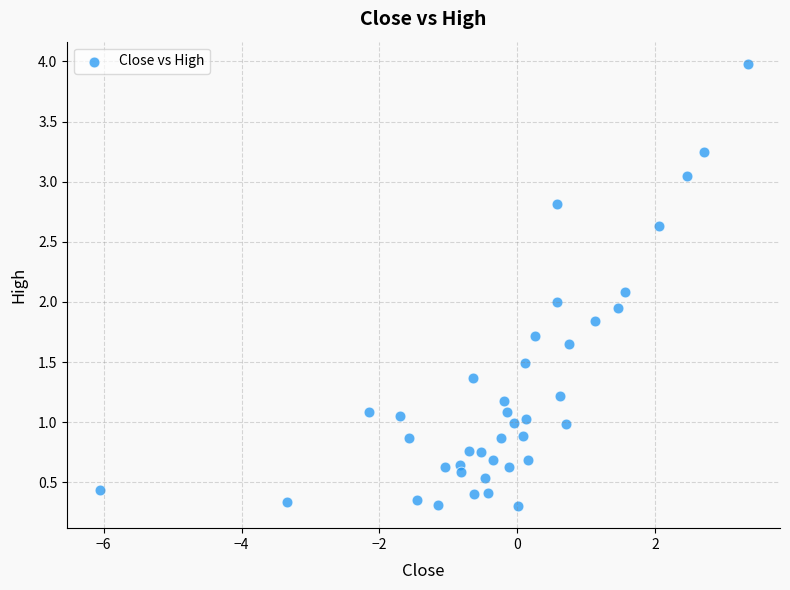

What is the range of X values (max minus min)?

9.4